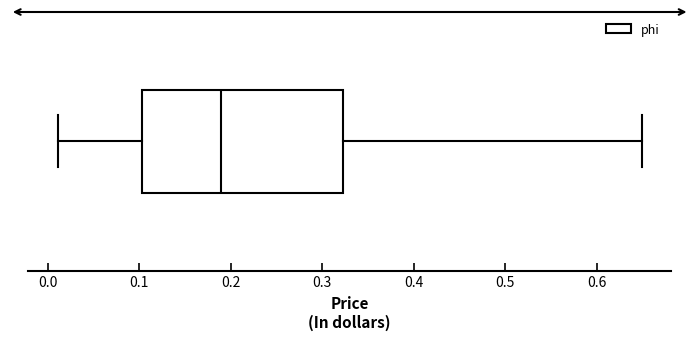

Transcribe this box plot: give where the median line is, the range the box spans, and where the two whiskers end, as read against the x-axis. The values are not printed on the chart, so give them approximately, as read against the axis.

median 0.19, box 0.10 to 0.32, whiskers 0.01 to 0.65